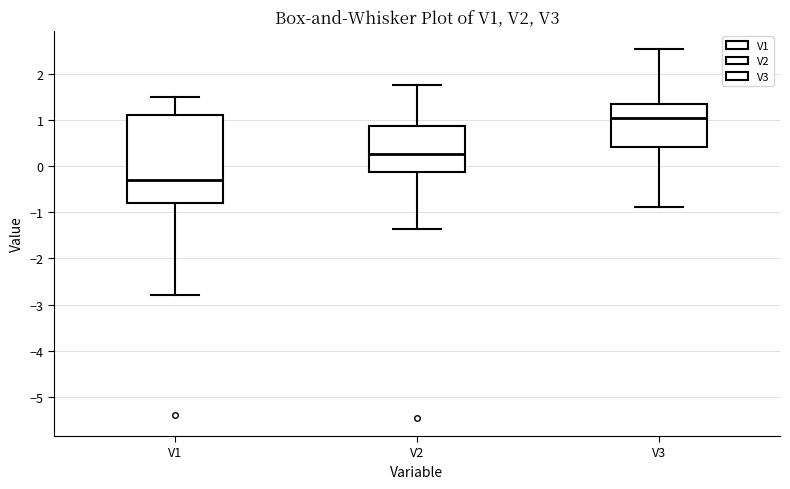

Where does the median line of the box for V1 sit on the y-axis? The values are not printed on the chart, so give them approximately, as read against the axis.

-0.3